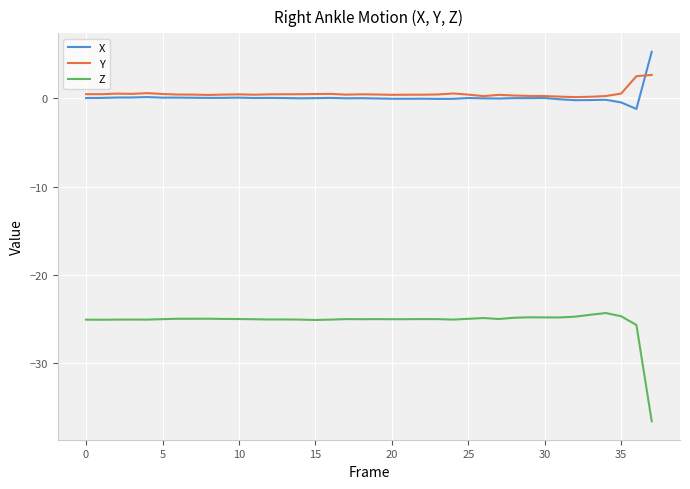

What is the minimum value for Z?

-36.6